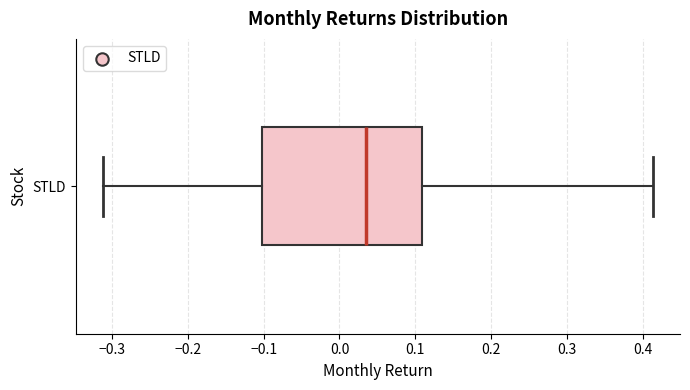

Where does the left whisker of the box for STLD end on the x-axis? The values are not printed on the chart, so give them approximately, as read against the axis.

-0.31